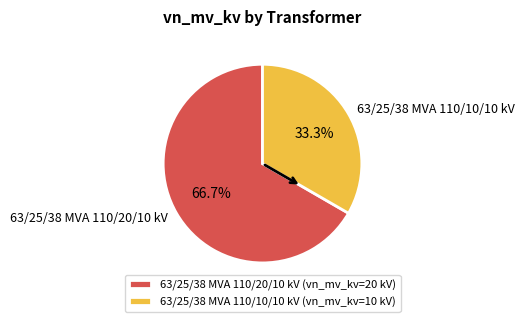

Is there any slice that represents more than half of the pie?

Yes